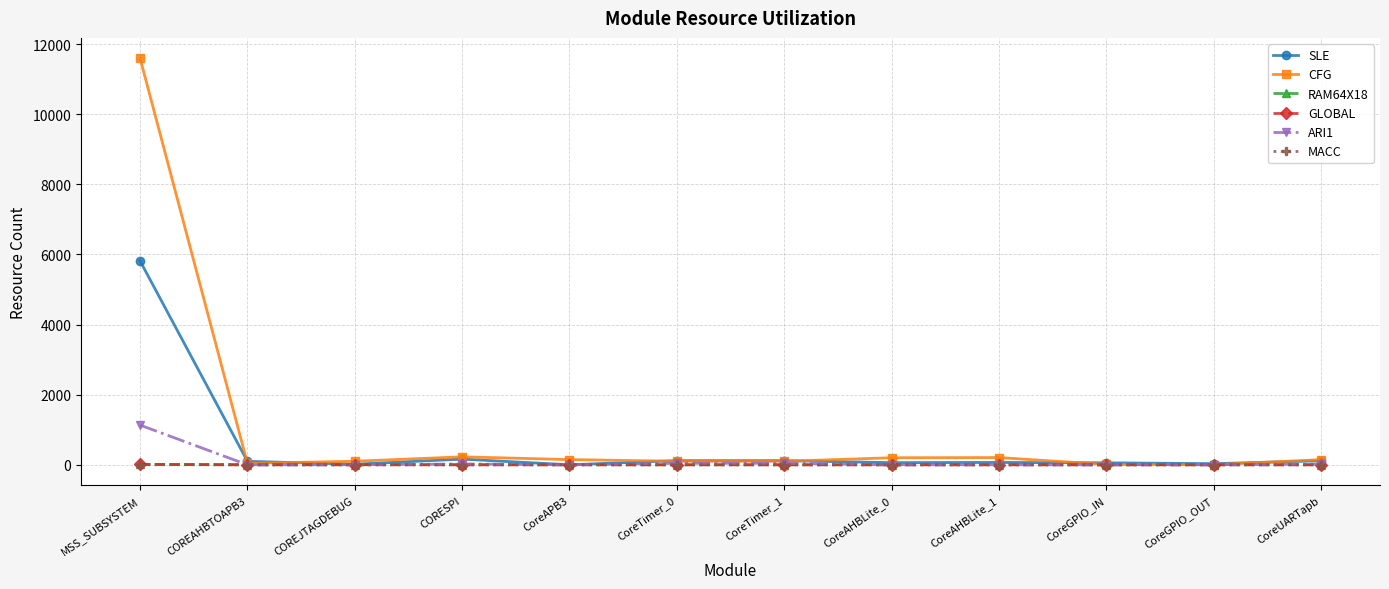

Read the CFG value at CoreAPB3, to the nearest 100.

100